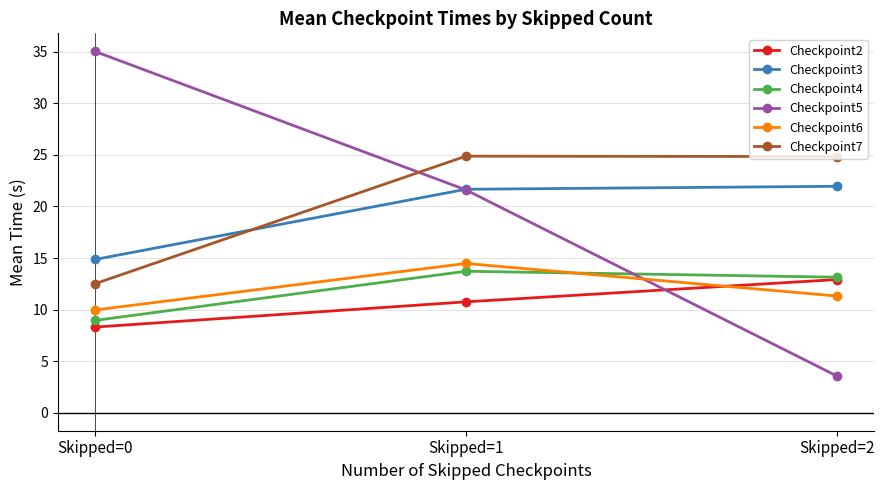

What is the difference between the highest and lowest values at Skipped=1?

14.1